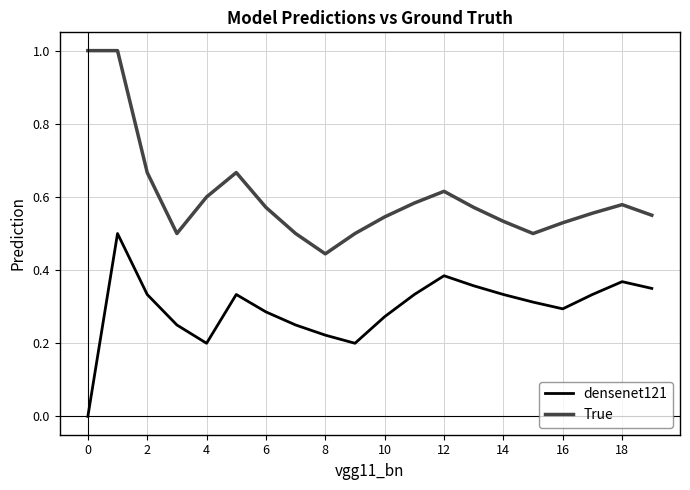

List the series in order of their overall mean, highest first.

True, densenet121